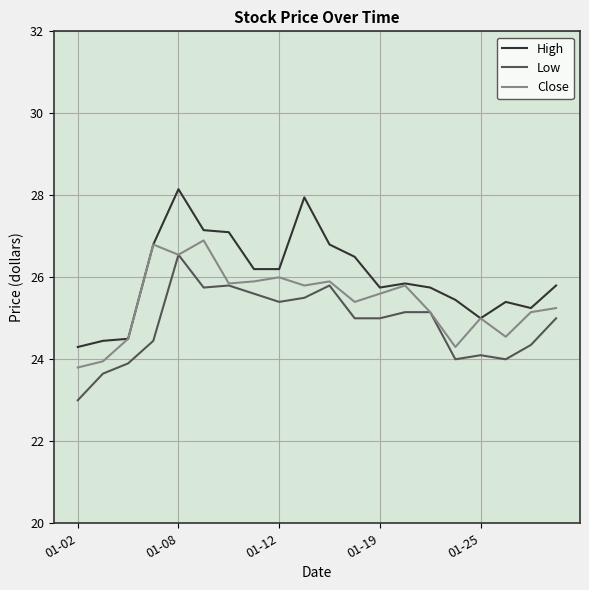

What is the greatest value displayed?

28.1